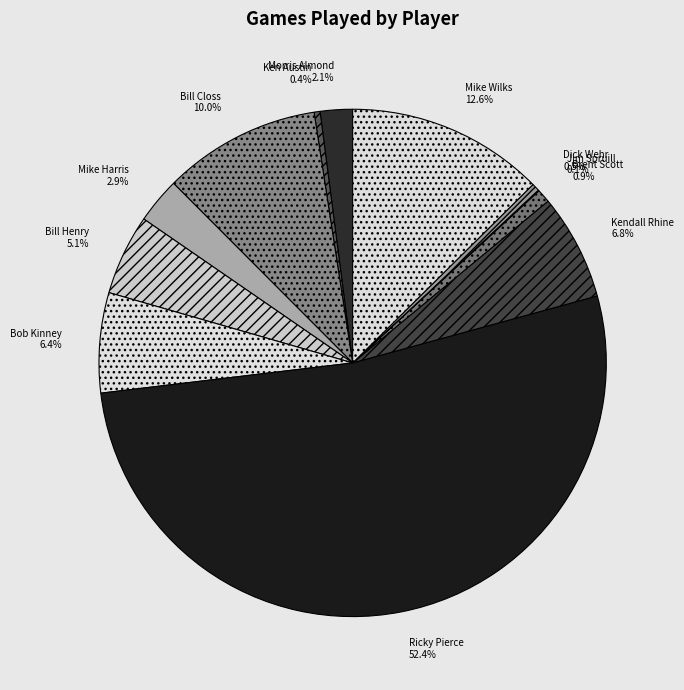

What is the largest slice in the pie chart?

Ricky Pierce